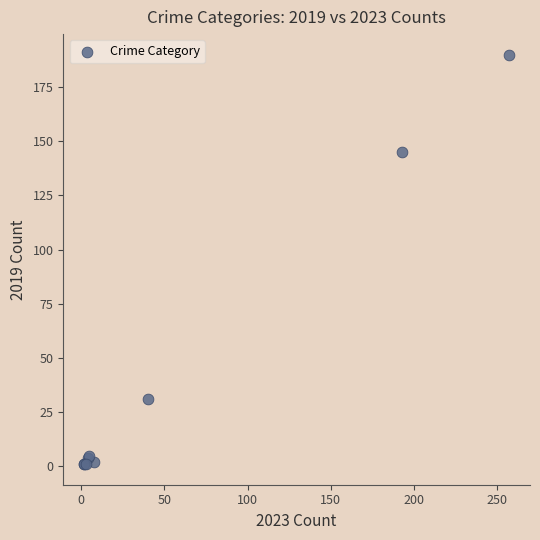

What Y value in the scatter plot is closest to 95?

145